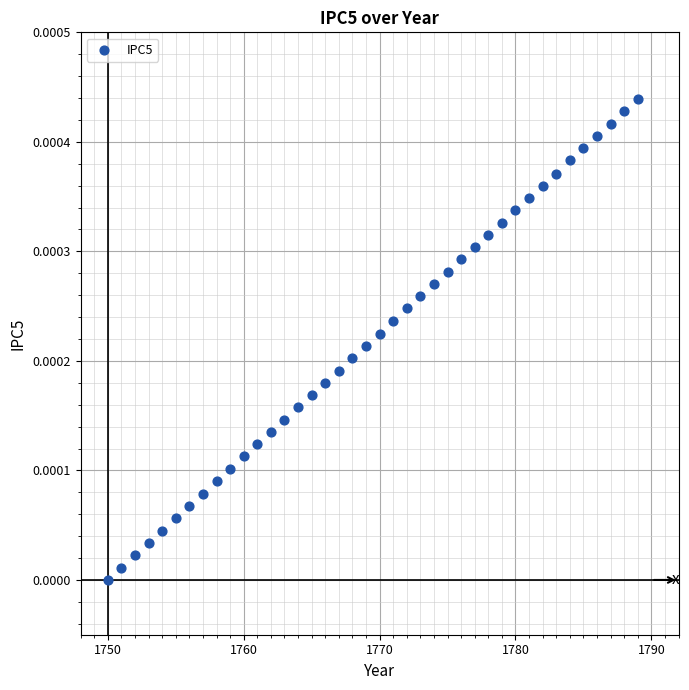

What is the range of X values (max minus min)?

39.0